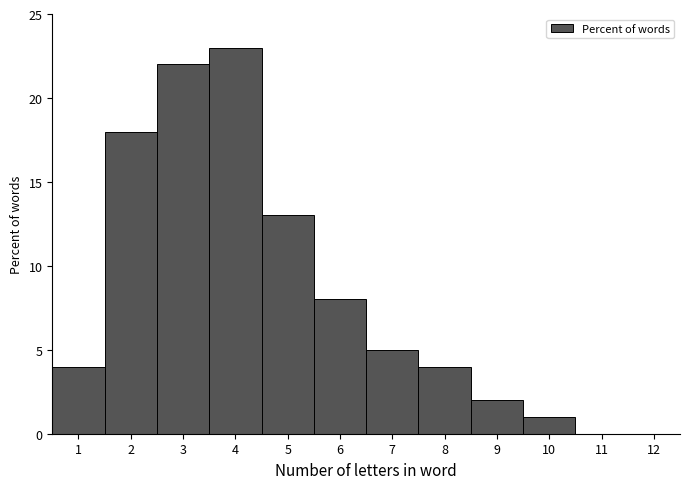

Which range on the x-axis has the tallest bar?

3.5 to 4.5